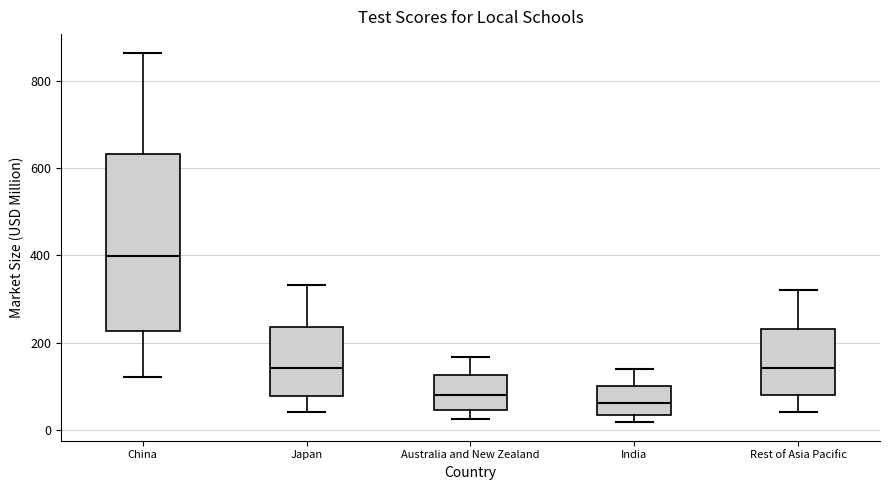

Reading left to right, transcribe this box plot: for each box, give where its median line is, the range the box spans, and where its two whiskers end, as read against the y-axis. The values are not printed on the chart, so give them approximately, as read against the axis.

China: median 400, box 220 to 640, whiskers 120 to 860
Japan: median 140, box 80 to 240, whiskers 40 to 340
Australia and New Zealand: median 80, box 40 to 120, whiskers 20 to 160
India: median 60, box 40 to 100, whiskers 20 to 140
Rest of Asia Pacific: median 140, box 80 to 240, whiskers 40 to 320